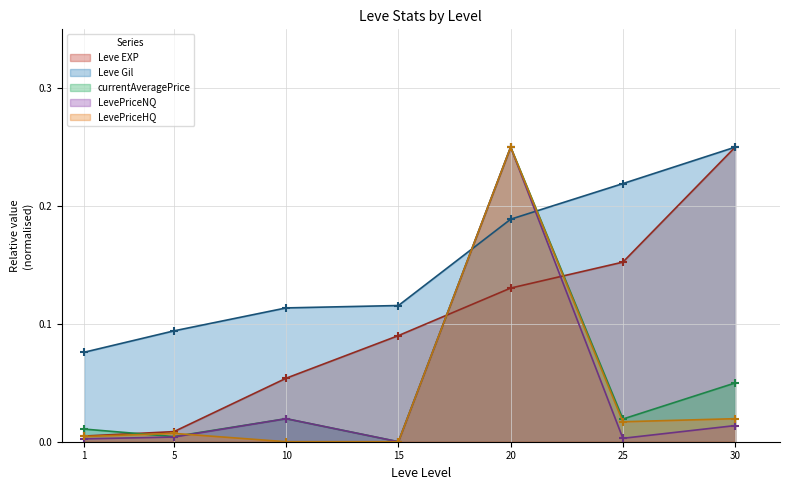

In currentAveragePrice, how many points are higher than both neighbors (excluding endpoints)?

2